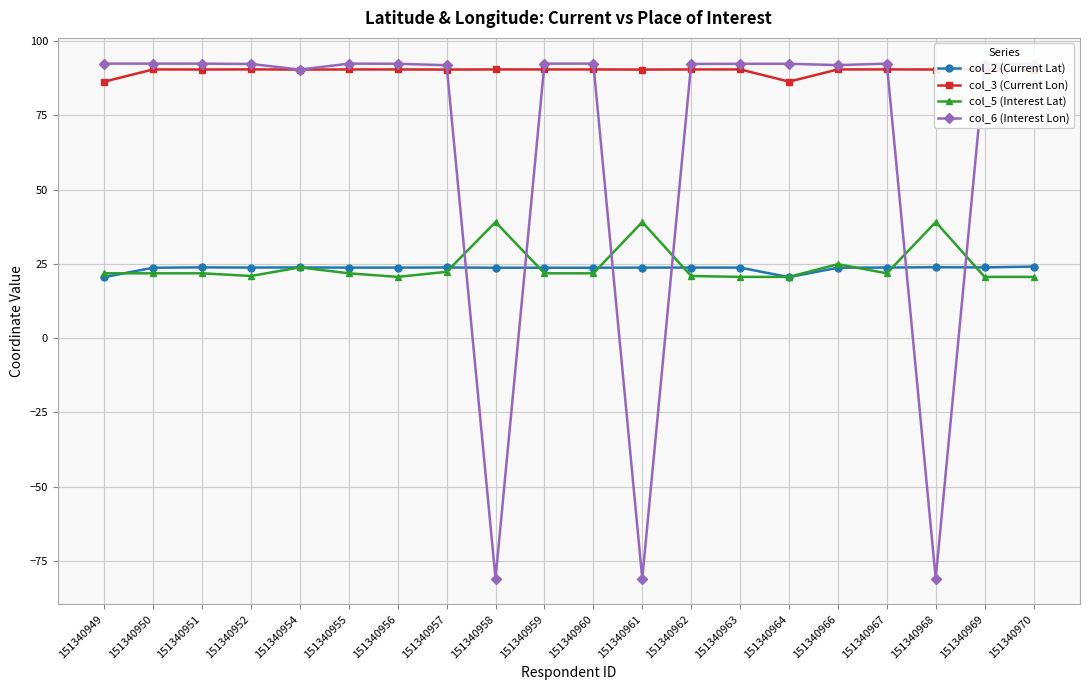

Is the value of col_2 (Current Lat) at 151340969 greater than the value of col_5 (Interest Lat) at 151340958?

No